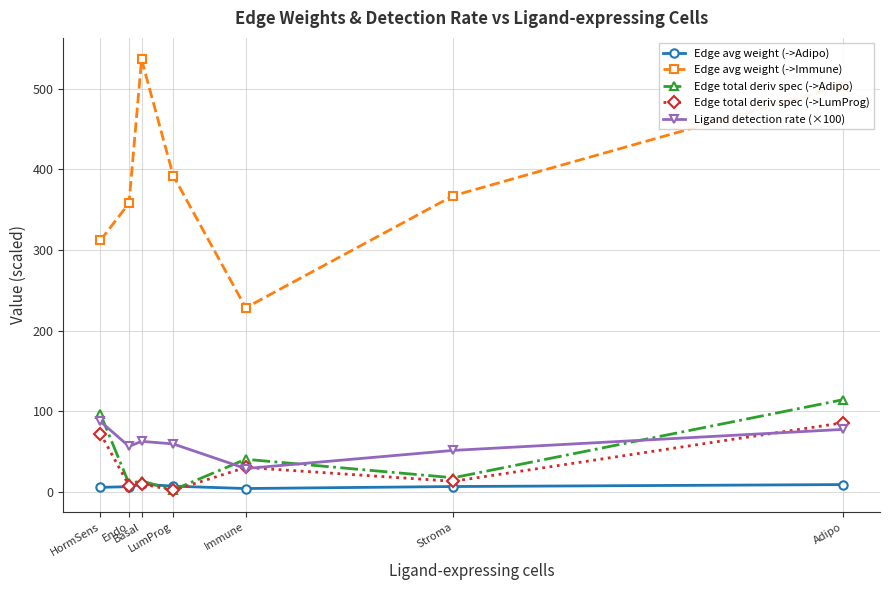

What are all the series names shown in the legend?

Edge avg weight (->Adipo), Edge avg weight (->Immune), Edge total deriv spec (->Adipo), Edge total deriv spec (->LumProg), Ligand detection rate (×100)